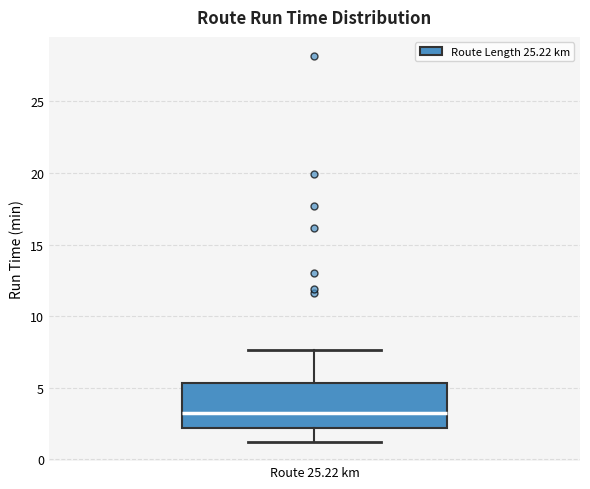

Where does the lower whisker of the box for Route 25.22 km end on the y-axis? The values are not printed on the chart, so give them approximately, as read against the axis.

1.0